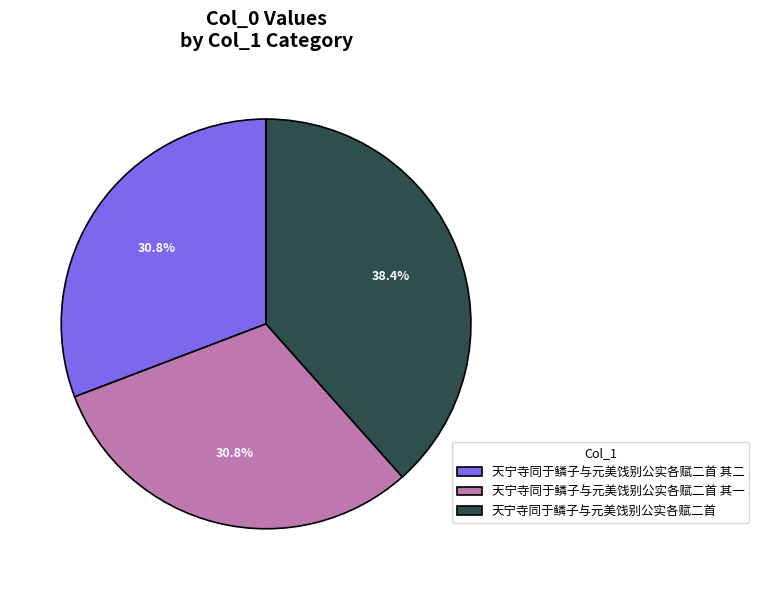

To the nearest percent, what portion does 天宁寺同于鳞子与元美饯别公实各赋二首 其一 represent?

31%